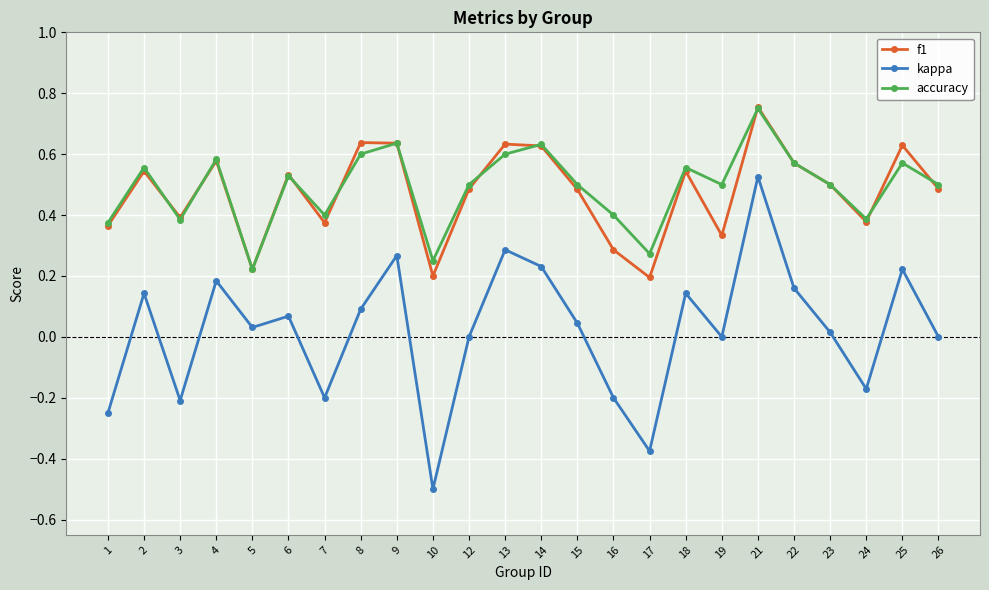

At which label does kappa reach its peak?

21